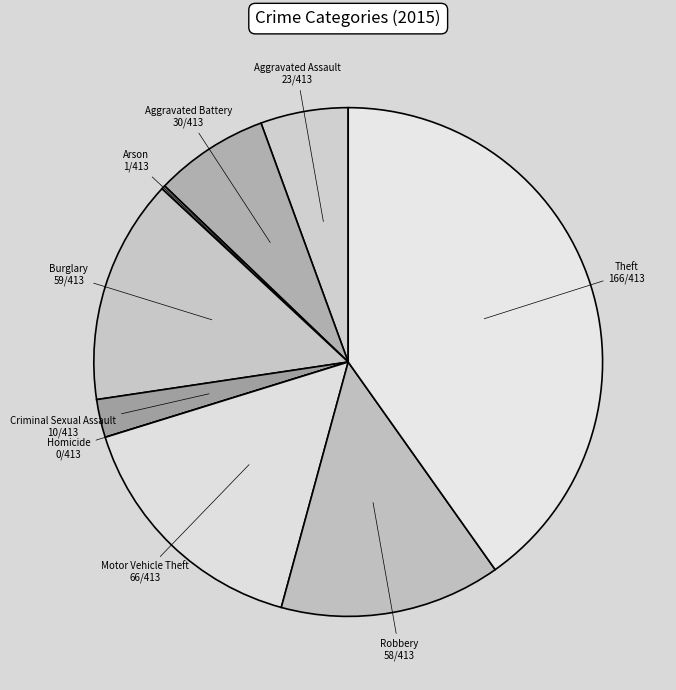

What is the smallest slice in the pie chart?

Homicide